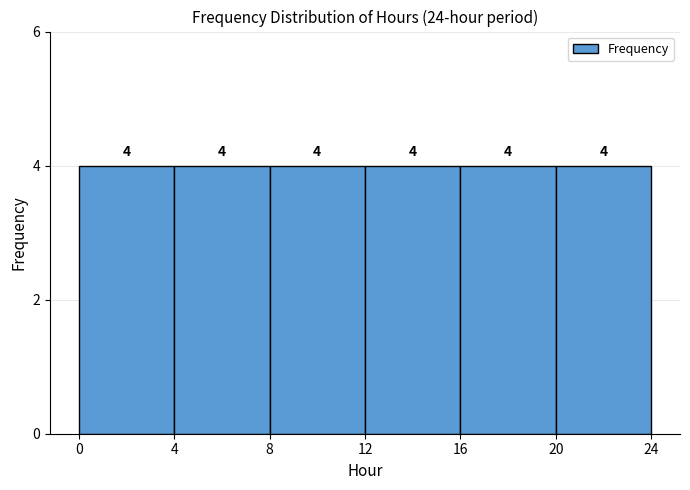

How tall is the bar that spans 20 to 24 on the x-axis?

4